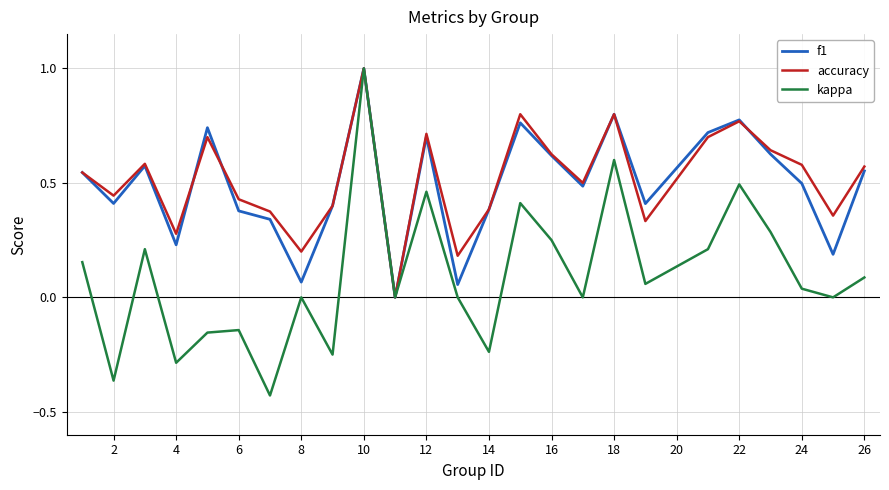

What is the maximum value shown in the chart?

1.0